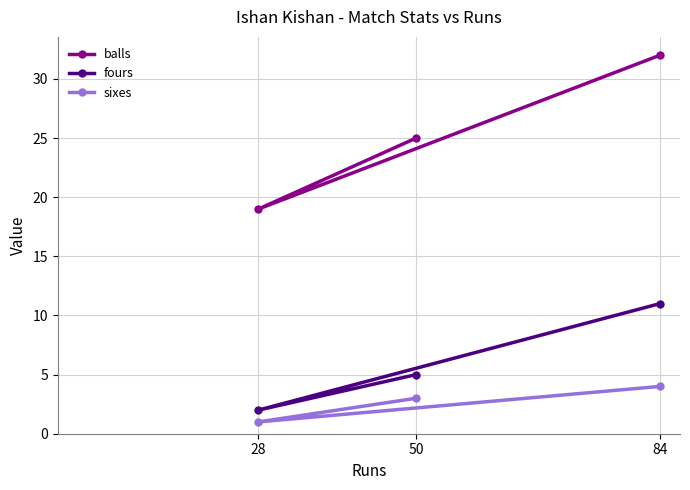

Which category has the highest value across all series?

84